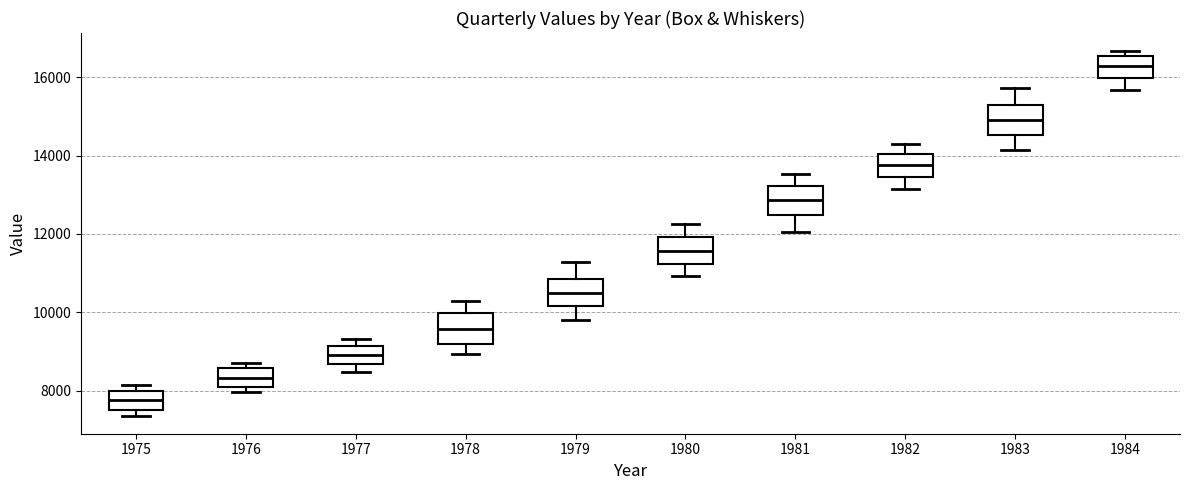

Where does the median line of the box at x = 1982 sit on the y-axis? The values are not printed on the chart, so give them approximately, as read against the axis.

13800